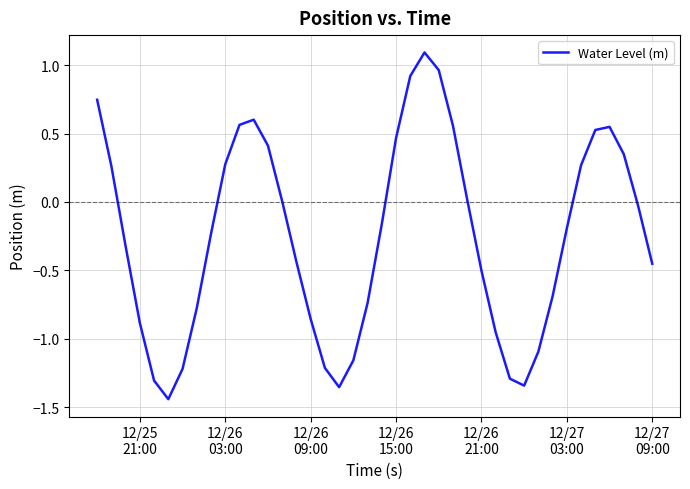

What is the difference between the maximum and minimum values?

2.5